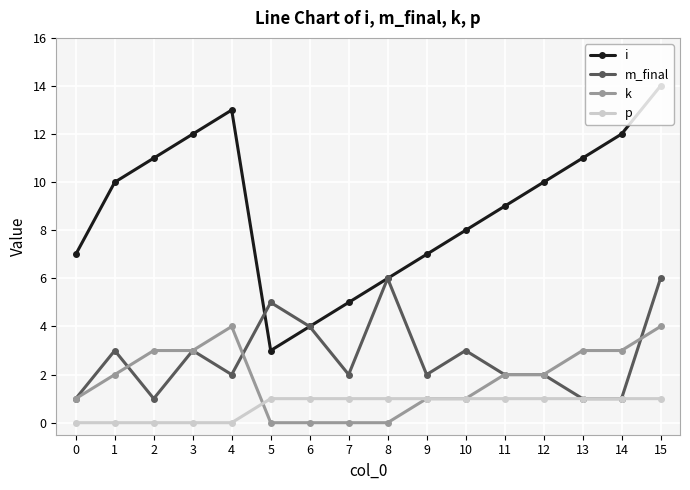

At which category is the sum across all series the highest?

15